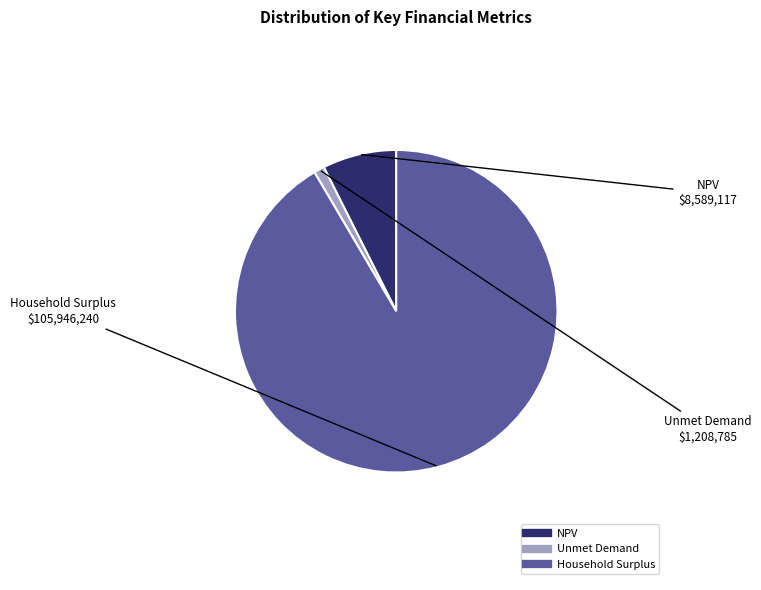

Rank the categories by value from lowest to highest.

Unmet Demand, NPV, Household Surplus